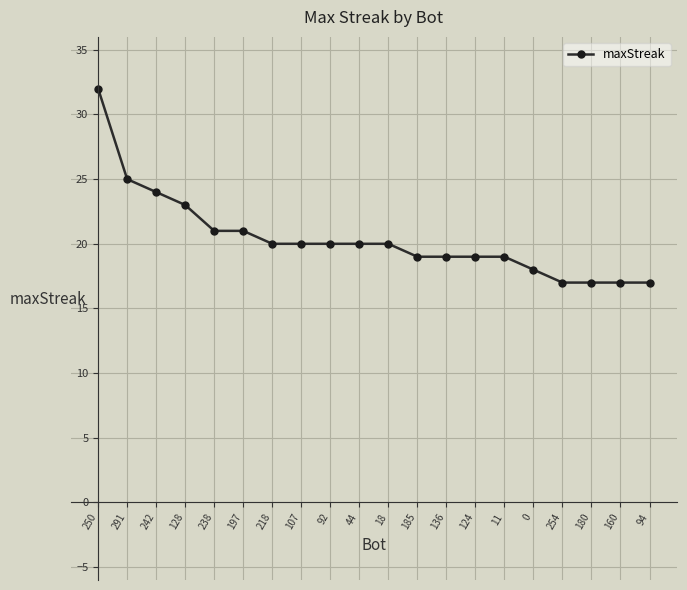

What is the sum of the values at 44 and 92?

40